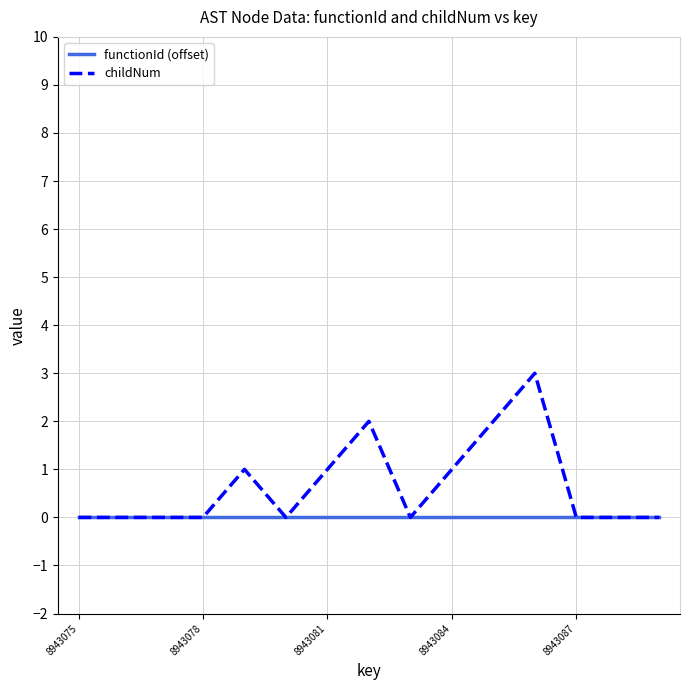

What is the greatest value displayed?

3